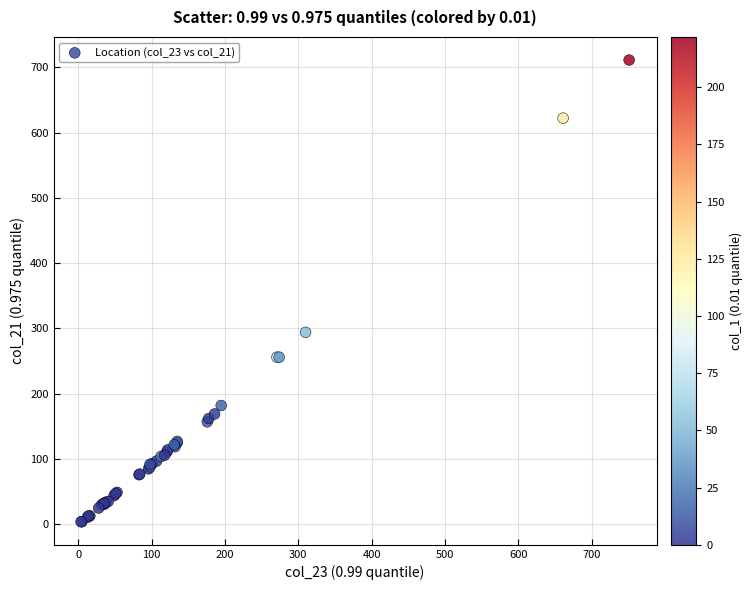

What Y value in the scatter plot is closest to 357?

294